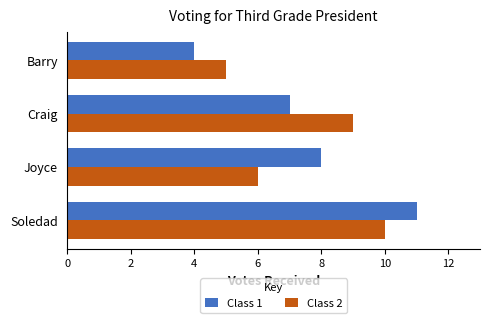

Count the Class 2 values in the range 6 to 10.

3